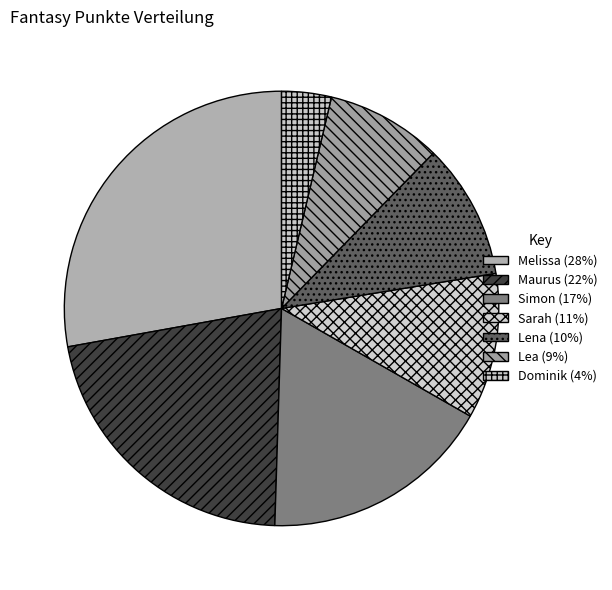

What percentage is the Lea slice, to the nearest percent?

9%